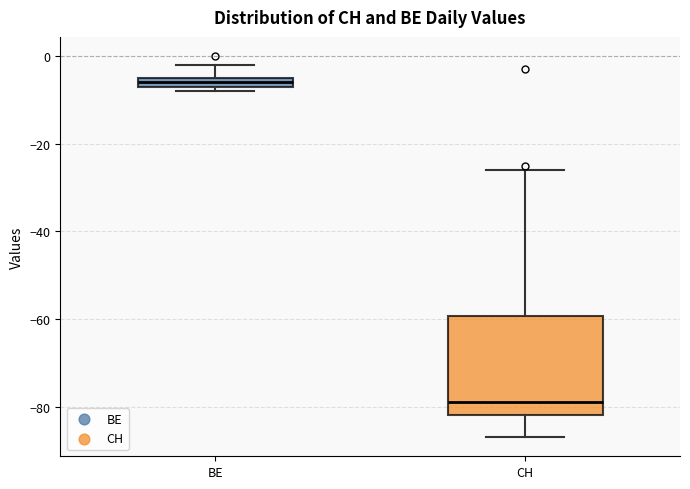

Which box has the lowest median line?

CH